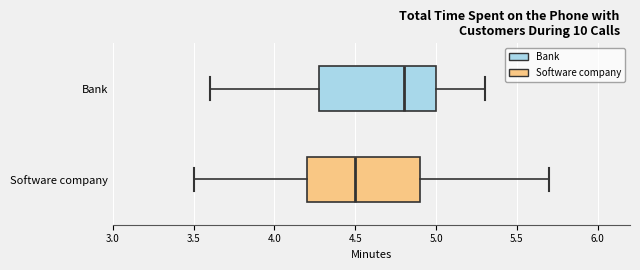

Which box has the furthest to the left median line?

Software company